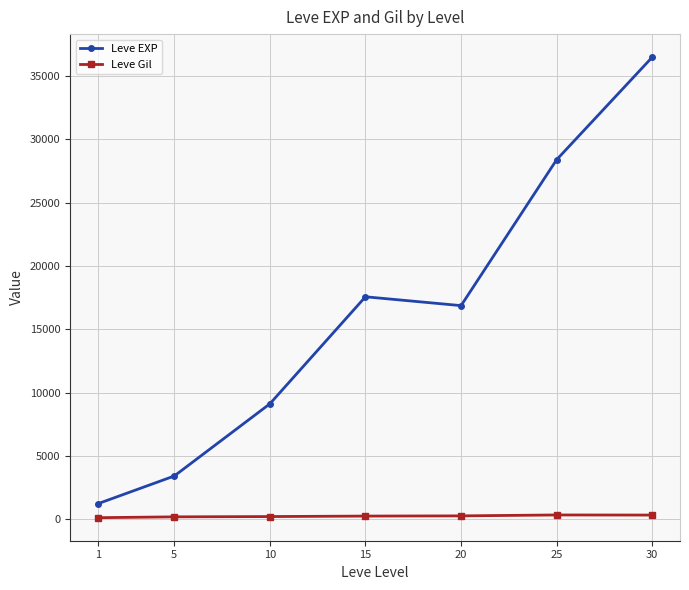

True or false: Leve Gil and Leve EXP cross at least once.

False